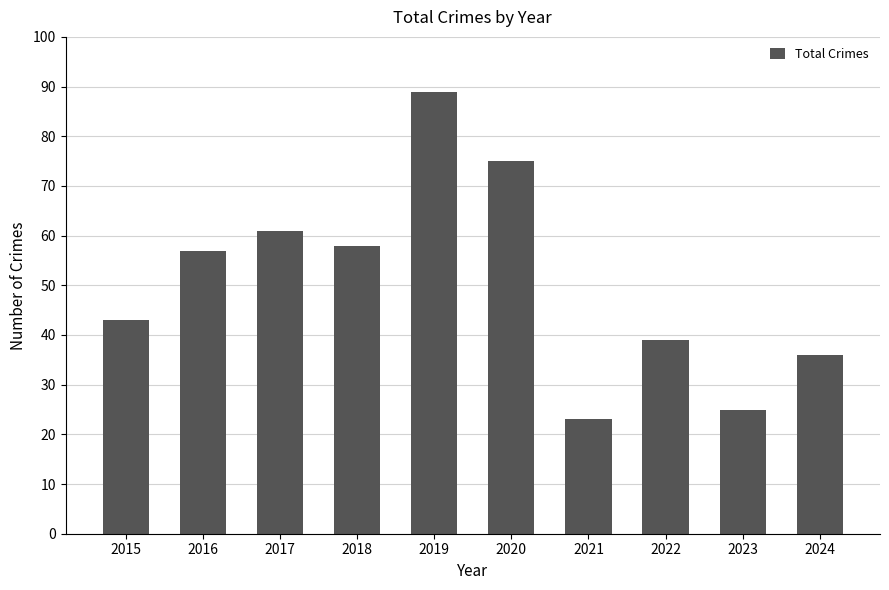

Are the bars horizontal?

No